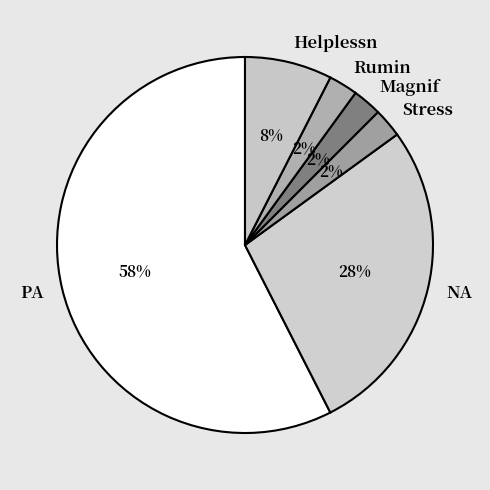

Count the number of slices in the pie.

6